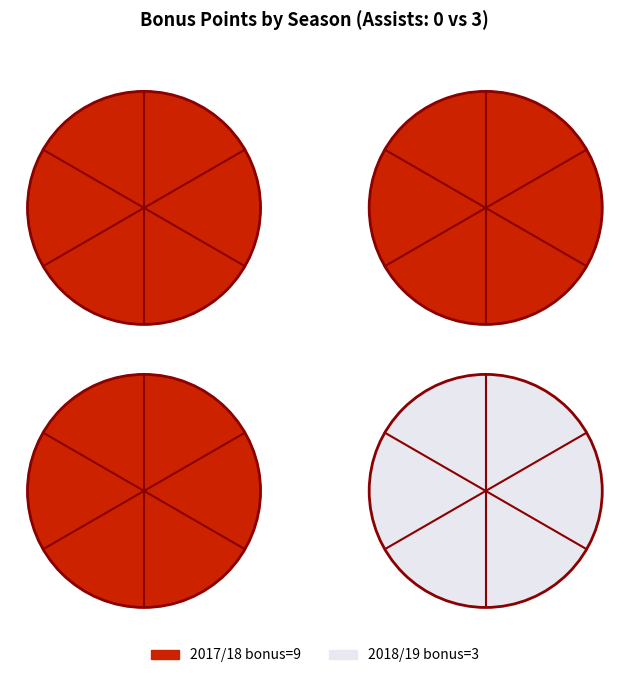

True or false: 0 accounts for 75% of the total.

True